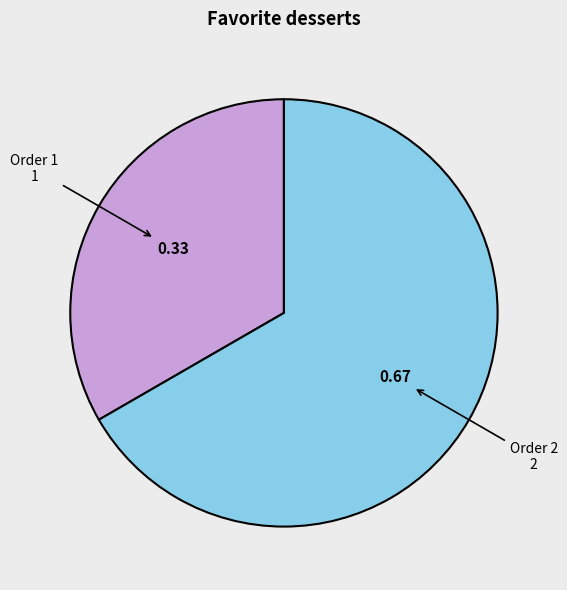

Is there a majority slice in this chart?

Yes